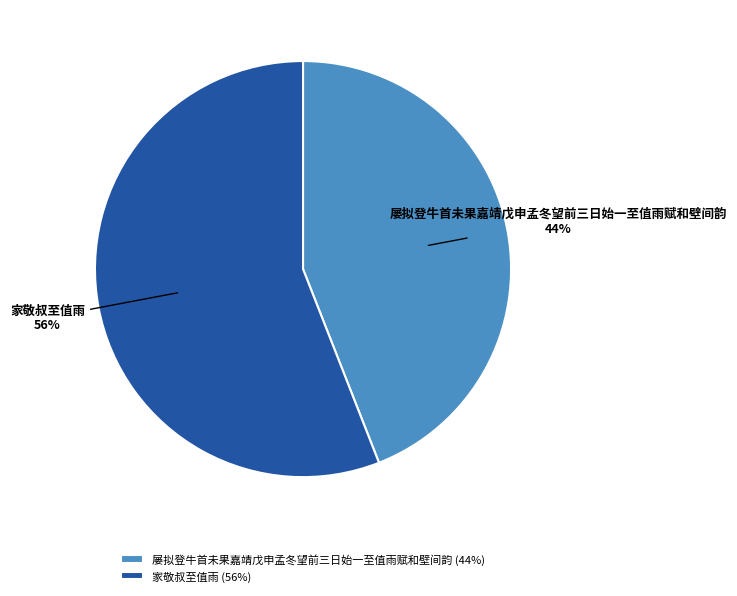

Which has a higher value, 家敬叔至值雨 or 屡拟登牛首未果嘉靖戊申孟冬望前三日始一至值雨赋和壁间韵?

家敬叔至值雨